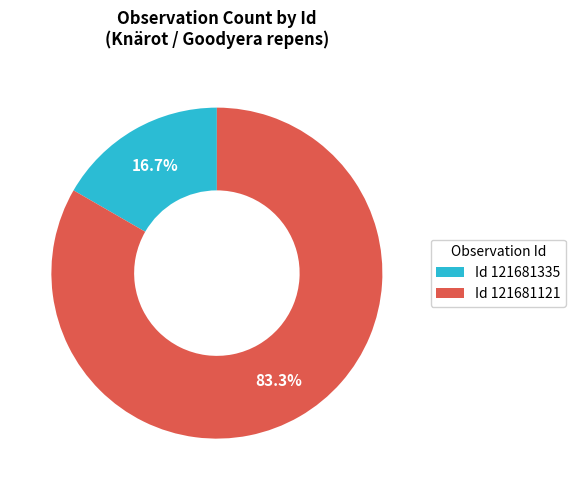

Which category has the biggest portion of the pie?

Id 121681121